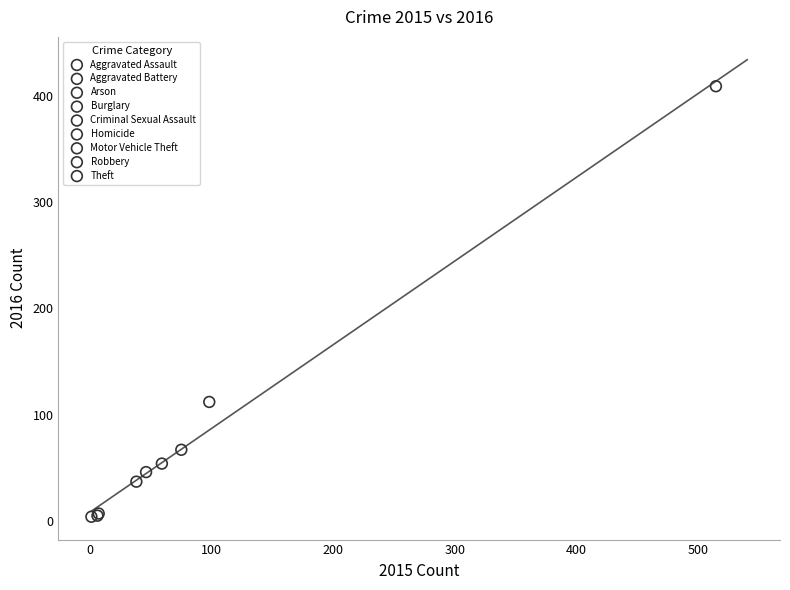

What are all the series names shown in the legend?

Aggravated Assault, Aggravated Battery, Arson, Burglary, Criminal Sexual Assault, Homicide, Motor Vehicle Theft, Robbery, Theft